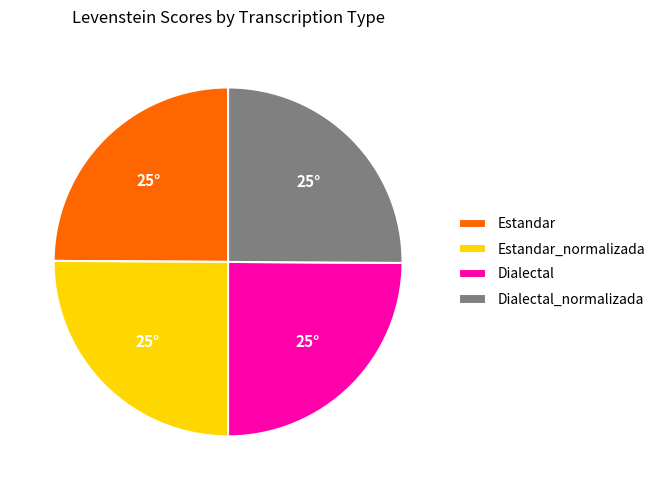

How many slices are in this pie chart?

4